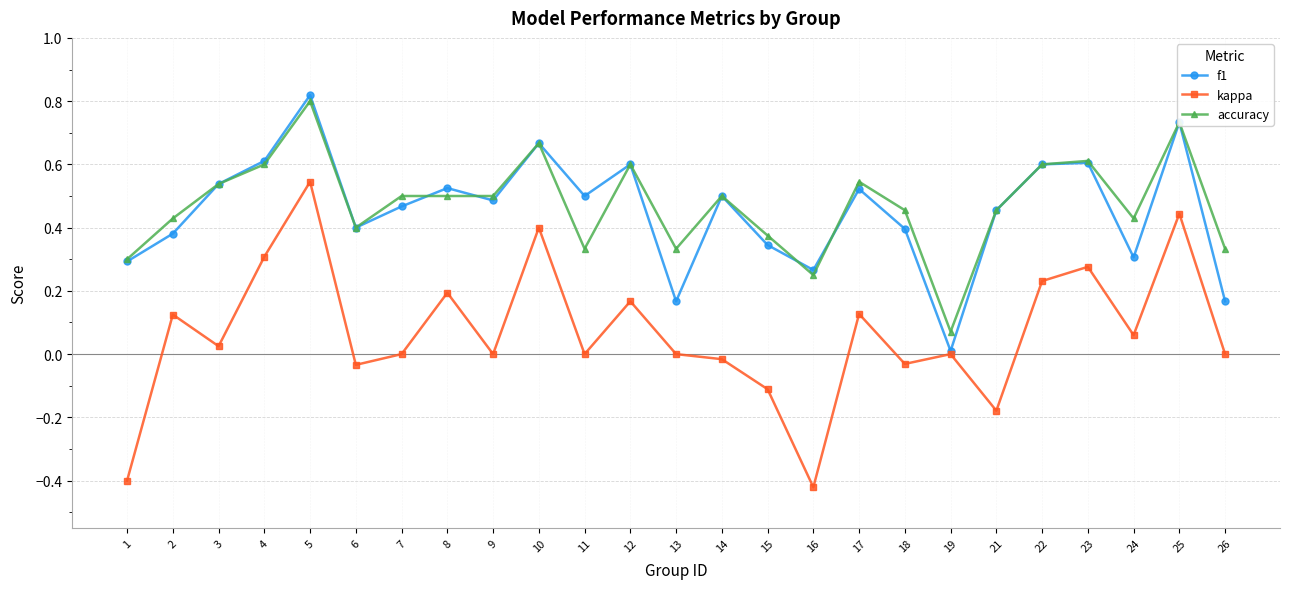

Which category has the highest value in the accuracy series?

5